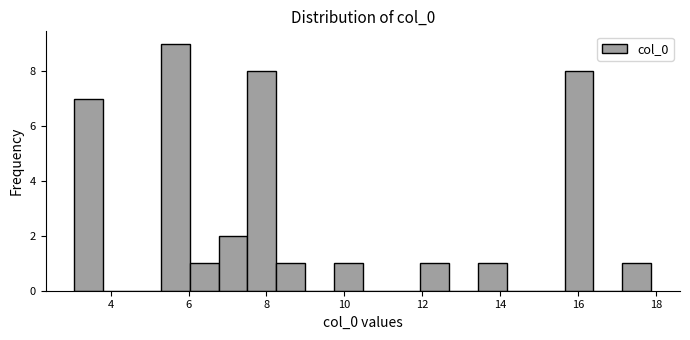

Read against the x-axis, roughly where is the centre of the tallest bar?

5.6